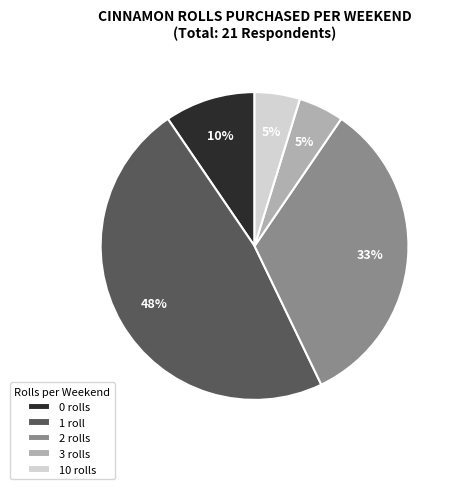

How many segments does this pie chart have?

5